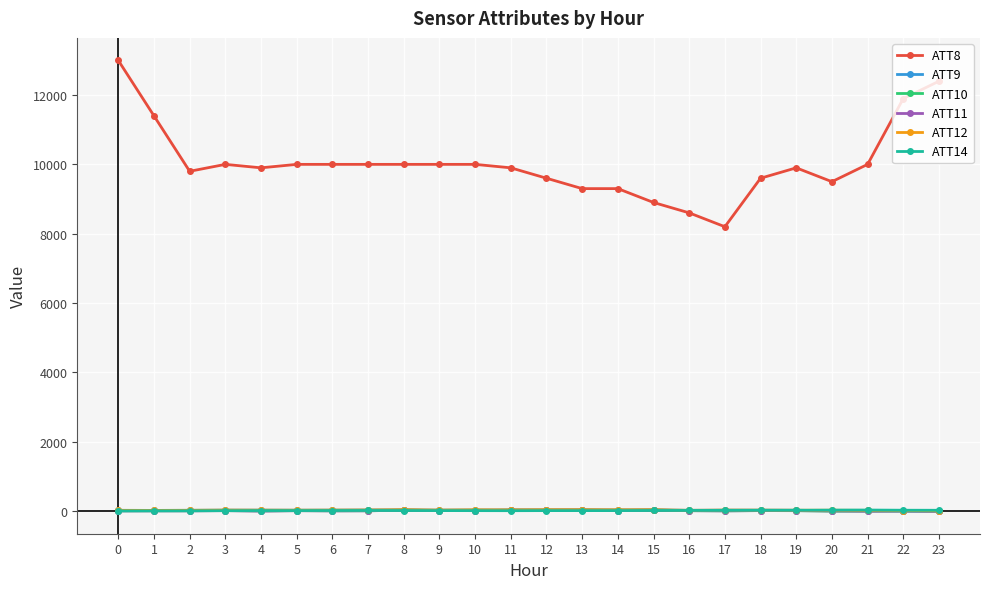

True or false: ATT14 has more than 1 points higher than both neighbors.

True